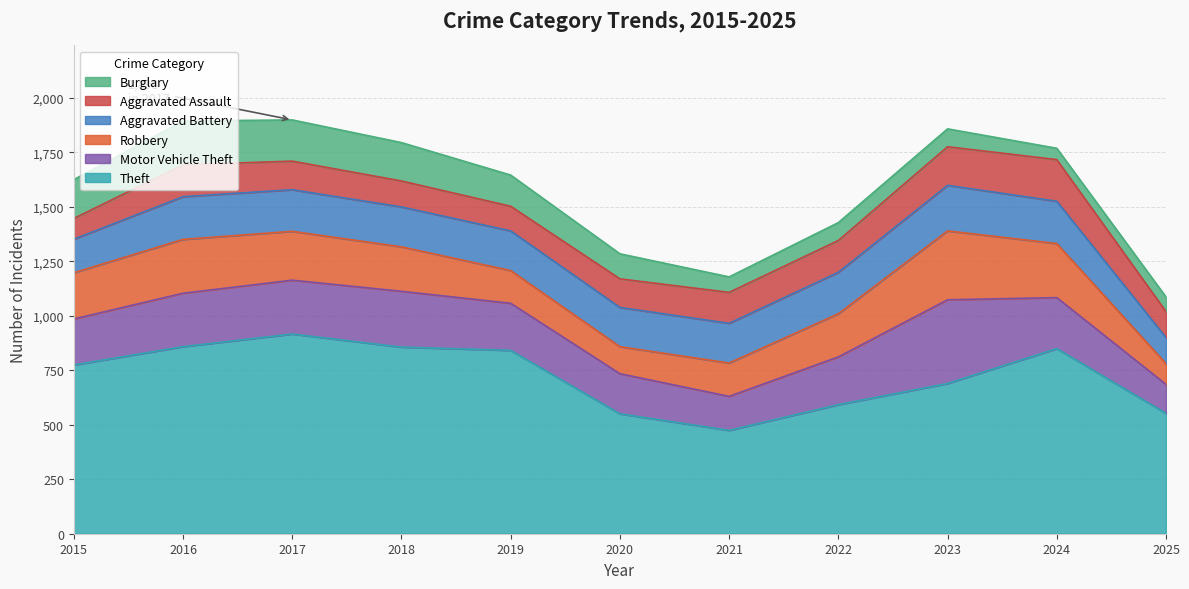

True or false: Aggravated Assault has more than 2 points higher than both neighbors.

False